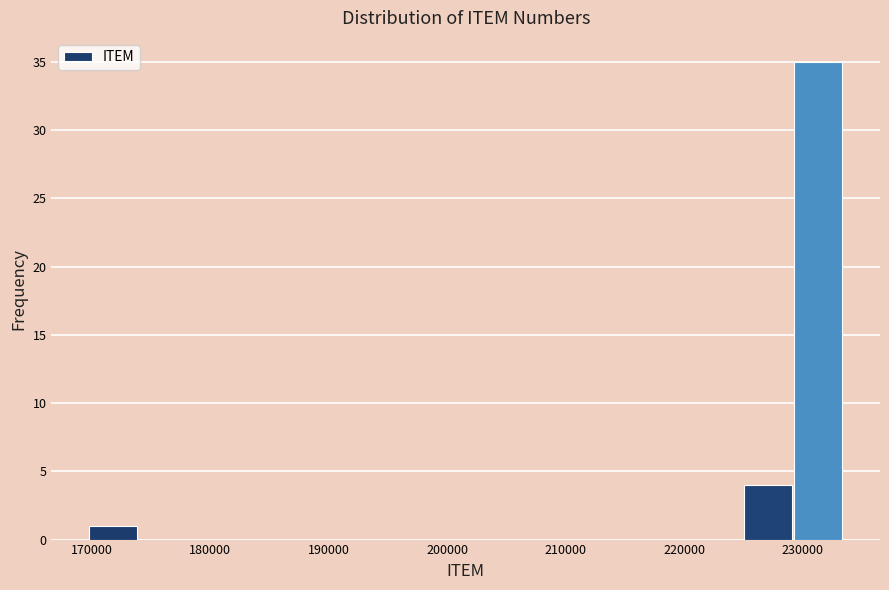

Reading left to right, transcribe this chart: for each bar, give the range it covers on the x-axis and its height. Neither the bar edges nor the heights are printed on the chart, so give them approximately, as read against the axes.

170000 to 174000: 1
174000 to 178000: 0
178000 to 183000: 0
183000 to 187000: 0
187000 to 191000: 0
191000 to 195000: 0
195000 to 200000: 0
200000 to 204000: 0
204000 to 208000: 0
208000 to 212000: 0
212000 to 217000: 0
217000 to 221000: 0
221000 to 225000: 0
225000 to 229000: 4
229000 to 234000: 35